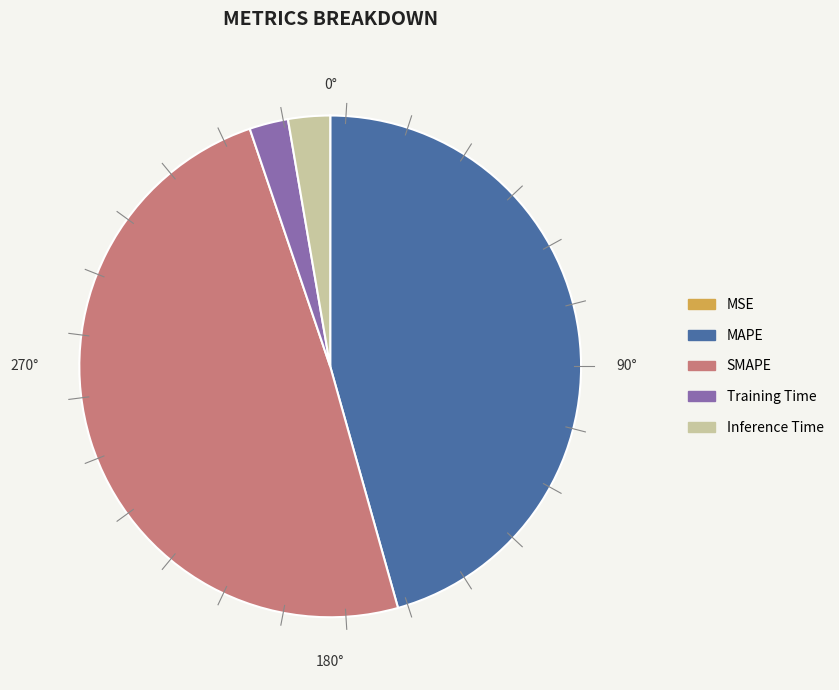

Is the sum of Training Time and Inference Time greater than half?

No